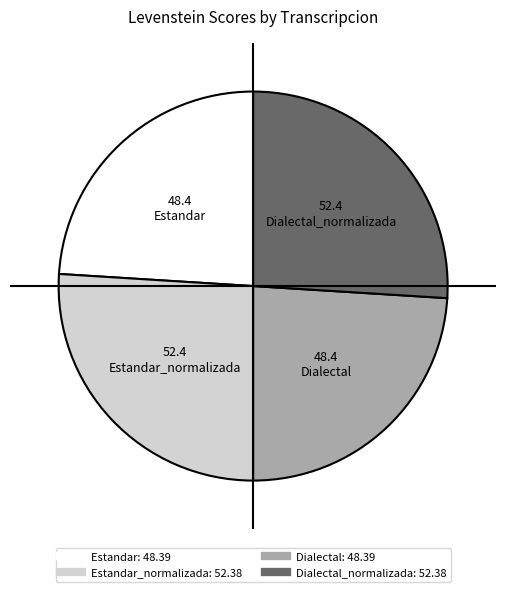

Does any single category account for the majority?

No